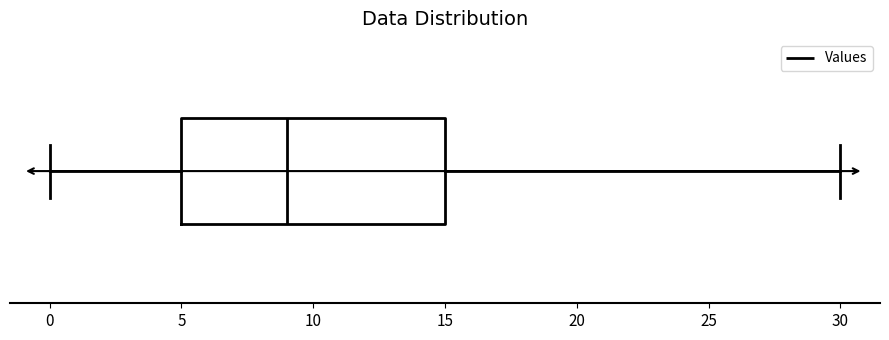

Read this box plot against the x-axis: the position of the median line, the range covered by the box, and the ends of both whiskers. The values are not printed on the chart, so give them approximately, as read against the axis.

median 9, box 5 to 15, whiskers 0 to 30